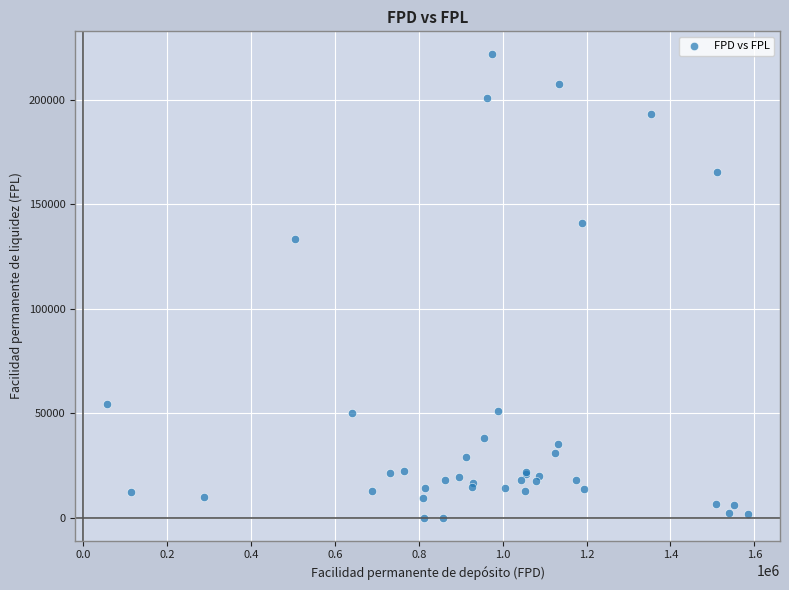

What Y value in the scatter plot is closest to 110871?

133209